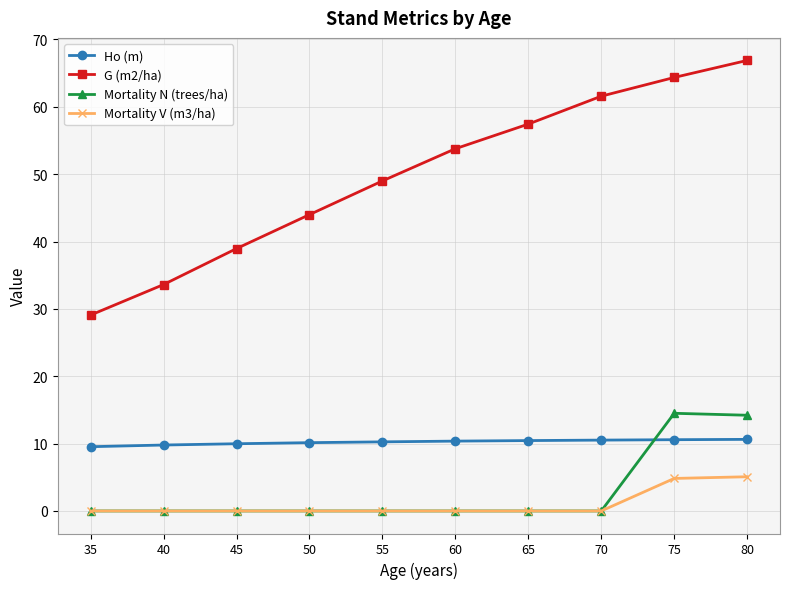

What is the minimum value for Ho (m)?

9.5